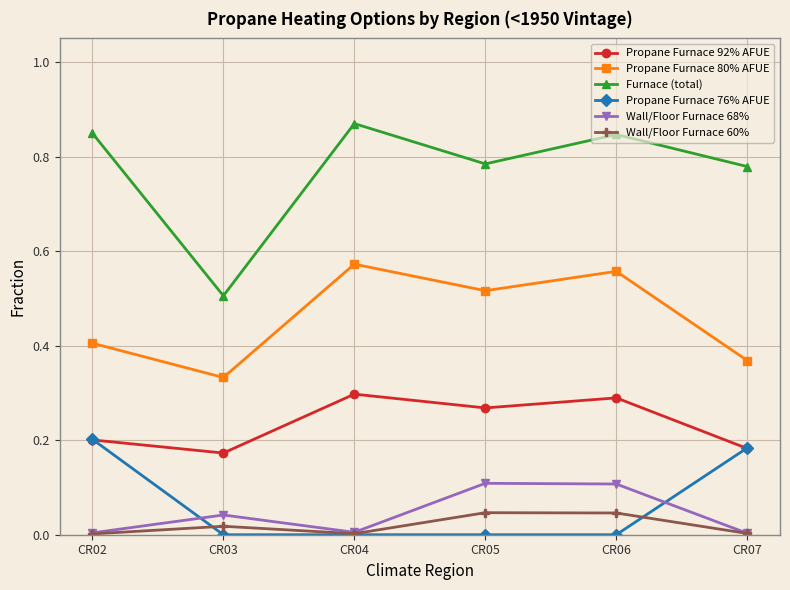

Is the value of Propane Furnace 92% AFUE at CR02 greater than the value of Furnace (total) at CR02?

No